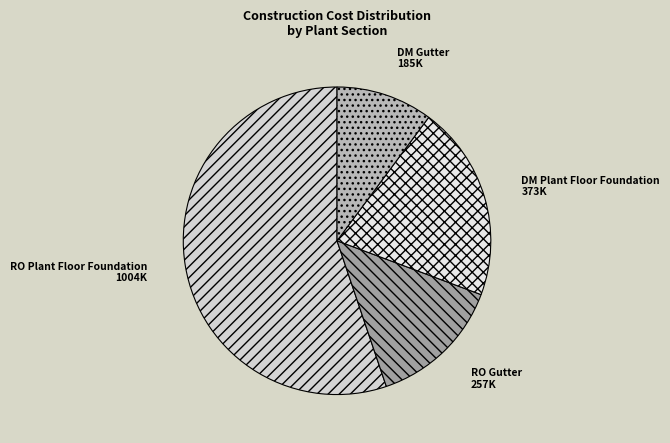

Count the number of slices in the pie.

4